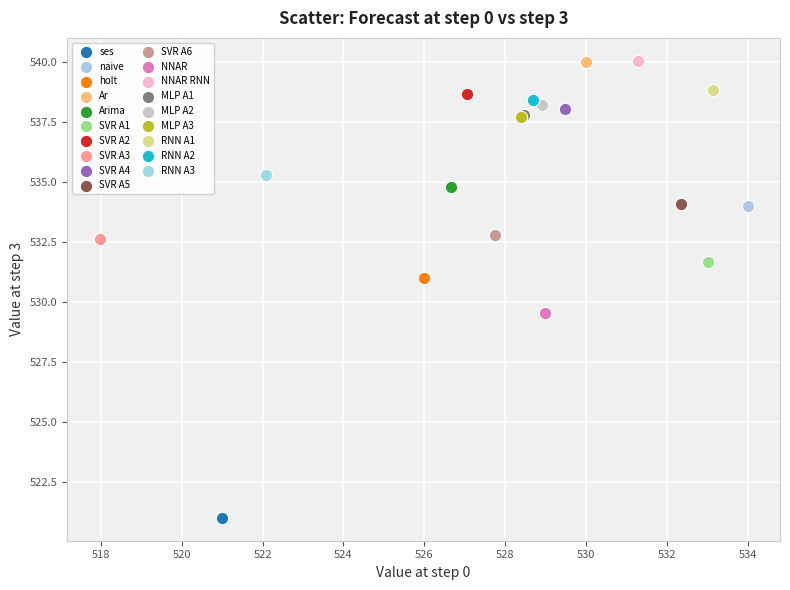

What are all the series names shown in the legend?

ses, naive, holt, Ar, Arima, SVR A1, SVR A2, SVR A3, SVR A4, SVR A5, SVR A6, NNAR, NNAR RNN, MLP A1, MLP A2, MLP A3, RNN A1, RNN A2, RNN A3